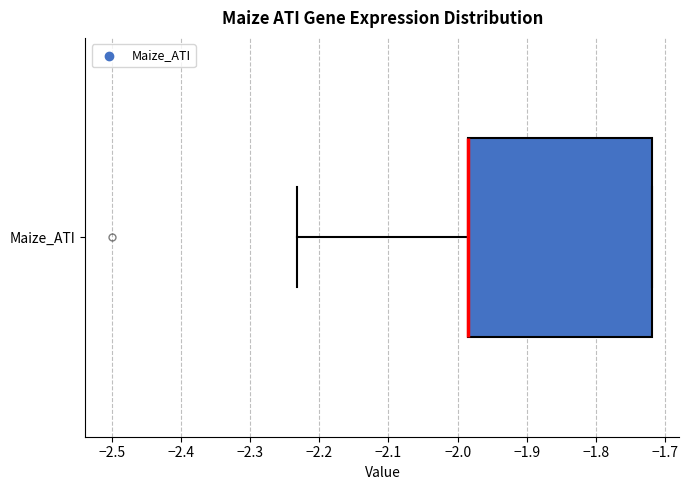

Read this box plot against the x-axis: the position of the median line, the range covered by the box, and the ends of both whiskers. The values are not printed on the chart, so give them approximately, as read against the axis.

median -1.98 (drawn on the box's left edge), box -1.98 to -1.72, whiskers -2.23 to -1.72